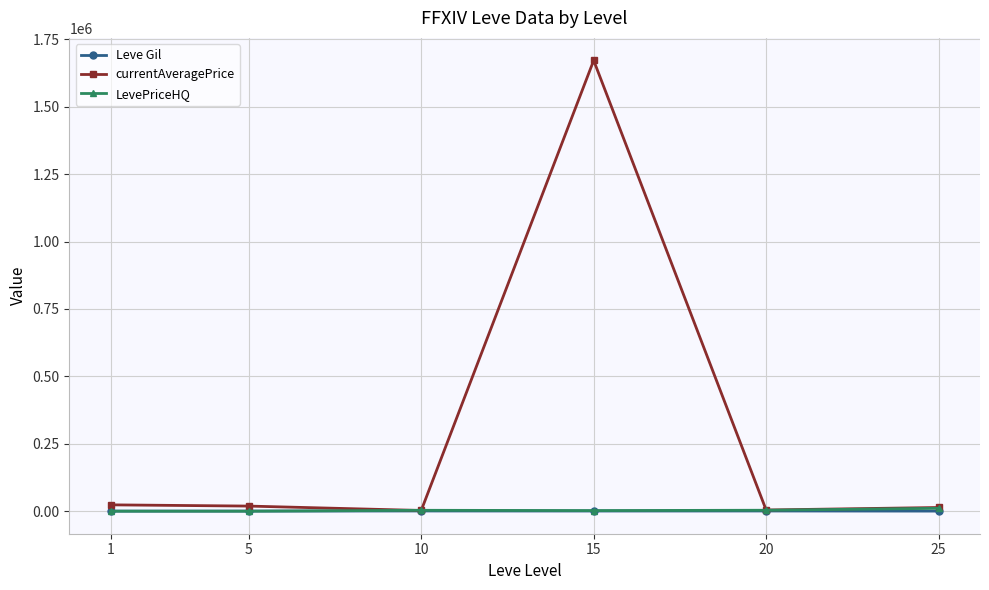

What are all the series names shown in the legend?

Leve Gil, currentAveragePrice, LevePriceHQ